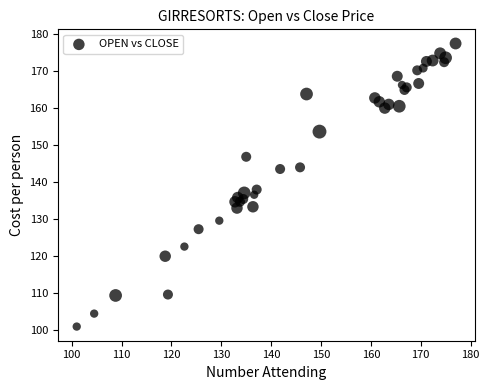

What Y value in the scatter plot is closest to 139?

138.0